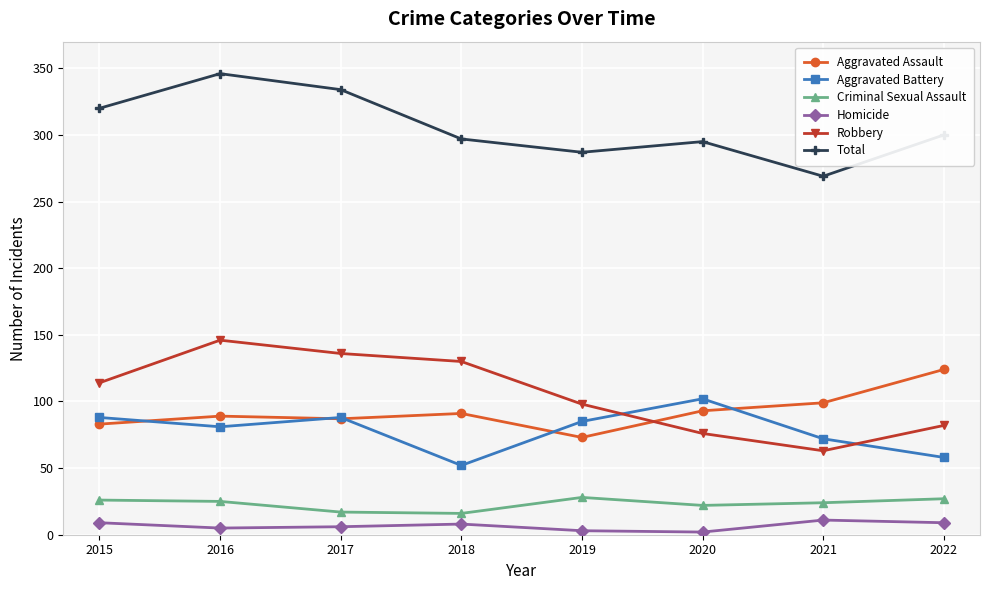

How many times do Robbery and Aggravated Assault cross each other?

1